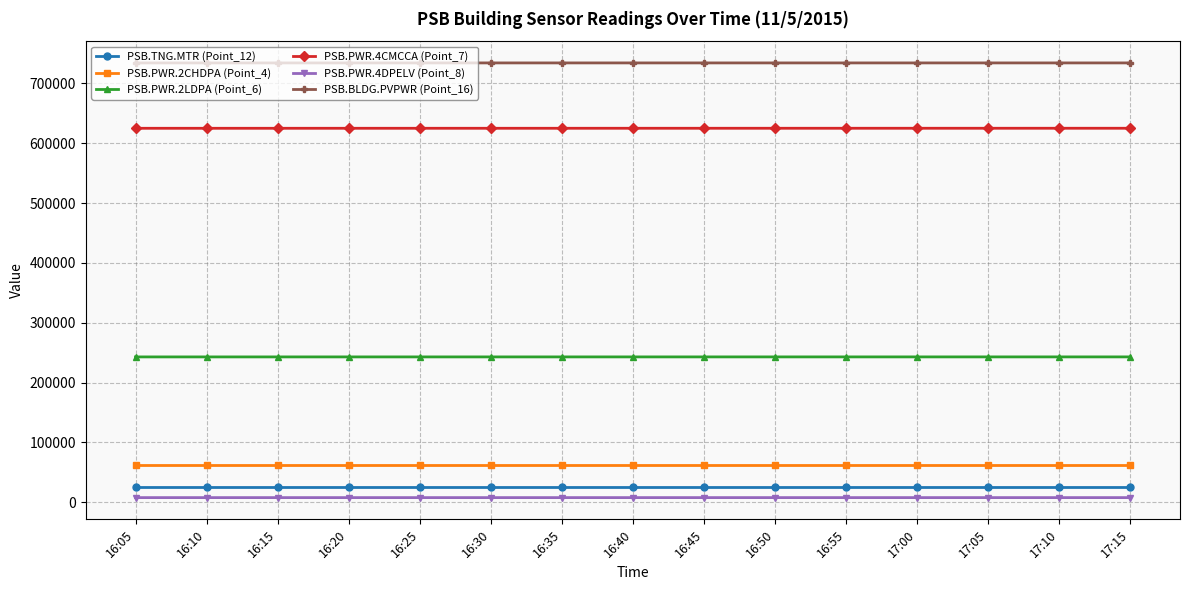

The value of PSB.PWR.2CHDPA (Point_4) at 16:15 is 61677. True or false?

True